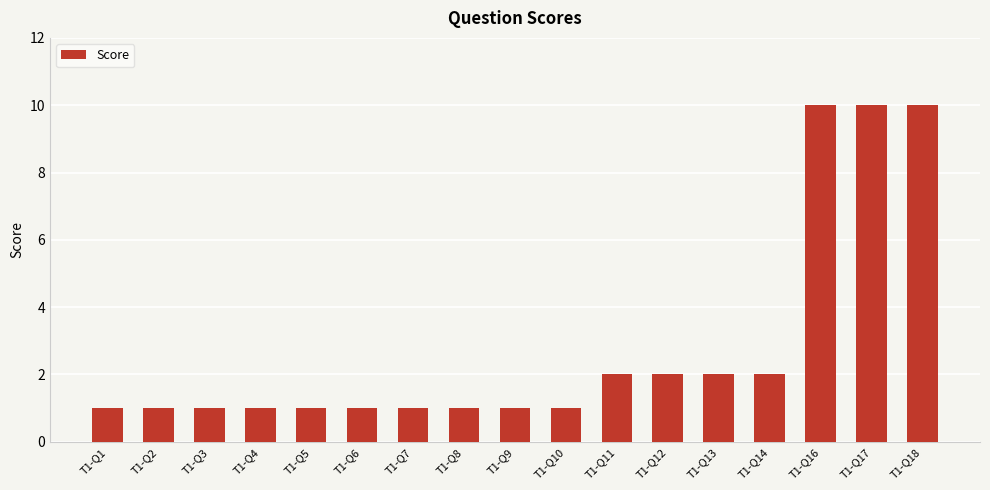

What is the difference between the maximum and second lowest values?

9